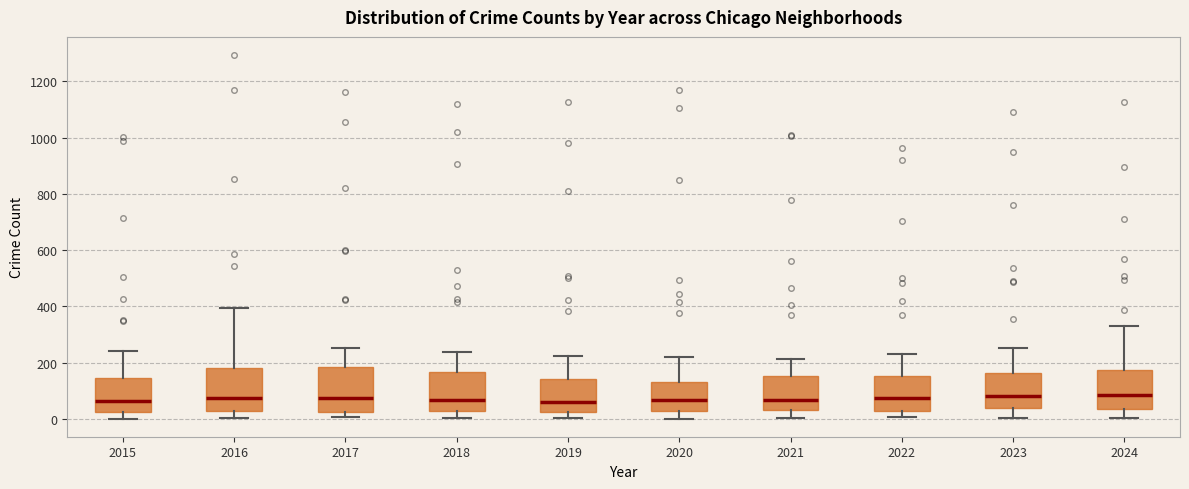

Reading left to right, transcribe this box plot: for each box, give where its median line is, the range the box spans, and where its two whiskers end, as read against the y-axis. The values are not printed on the chart, so give them approximately, as read against the axis.

2015: median 60, box 20 to 140, whiskers 0 to 240
2016: median 80, box 20 to 180, whiskers 0 to 400
2017: median 80, box 20 to 180, whiskers 0 to 260
2018: median 60, box 20 to 160, whiskers 0 to 240
2019: median 60, box 20 to 140, whiskers 0 to 220
2020: median 60, box 20 to 140, whiskers 0 to 220
2021: median 60, box 40 to 160, whiskers 0 to 220
2022: median 80, box 40 to 160, whiskers 0 to 240
2023: median 80, box 40 to 160, whiskers 0 to 260
2024: median 80, box 40 to 180, whiskers 0 to 320